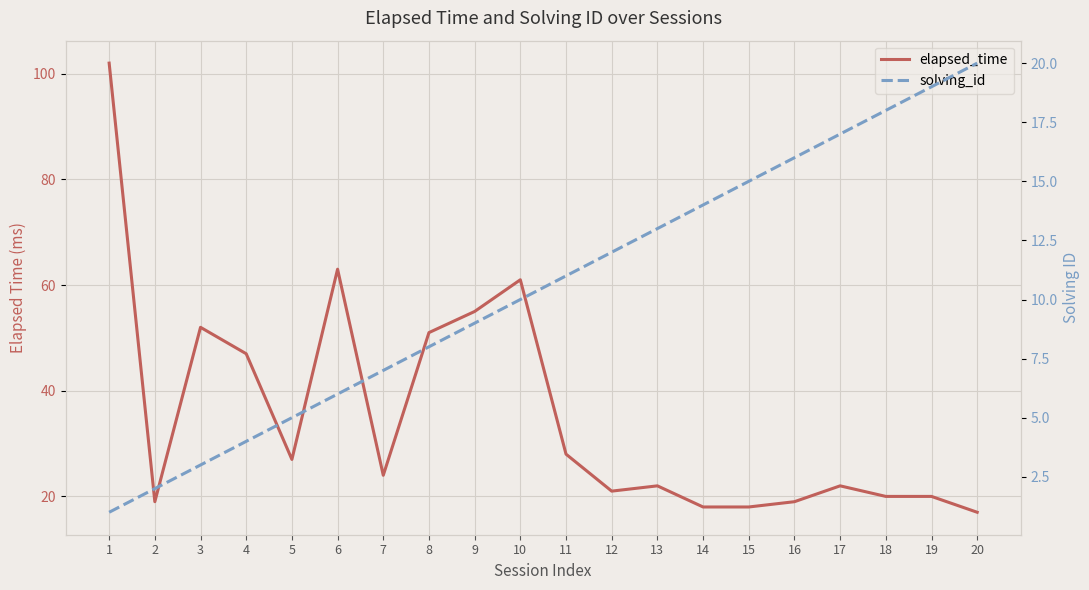

True or false: elapsed_time and solving_id cross at least once.

True